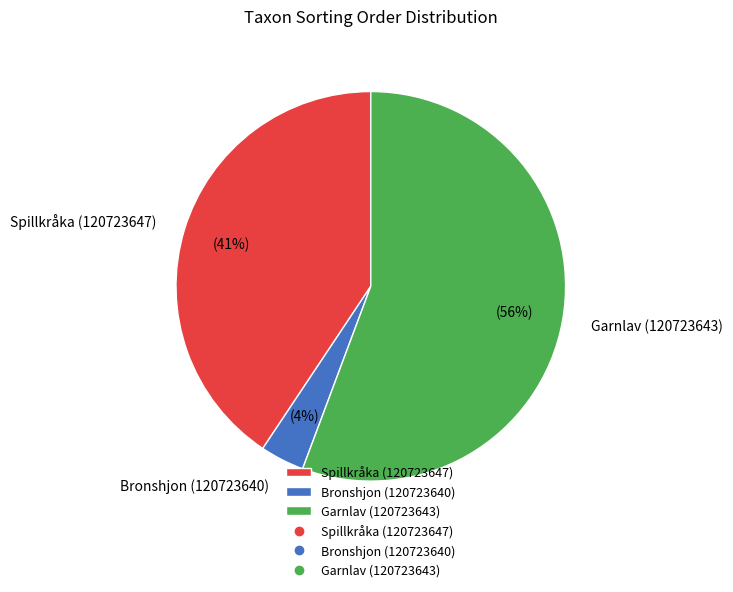

Which category accounts for the majority?

Garnlav (120723643)